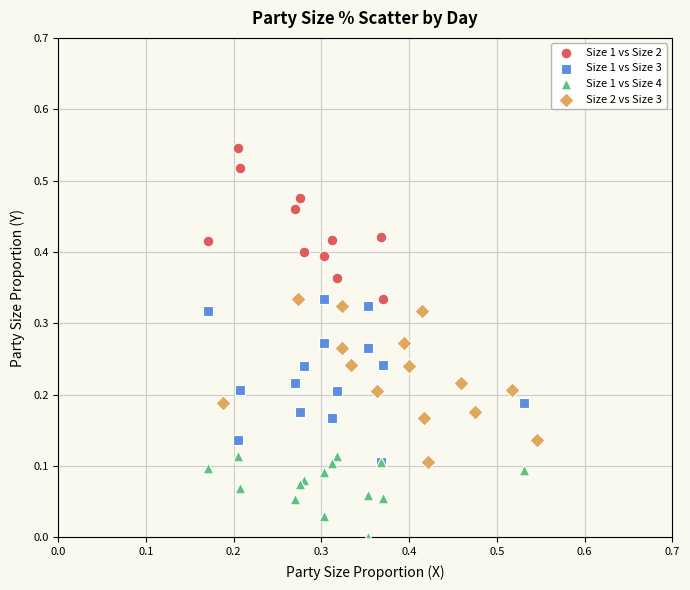

Which series has the largest Y range (max minus min)?

Size 1 vs Size 2